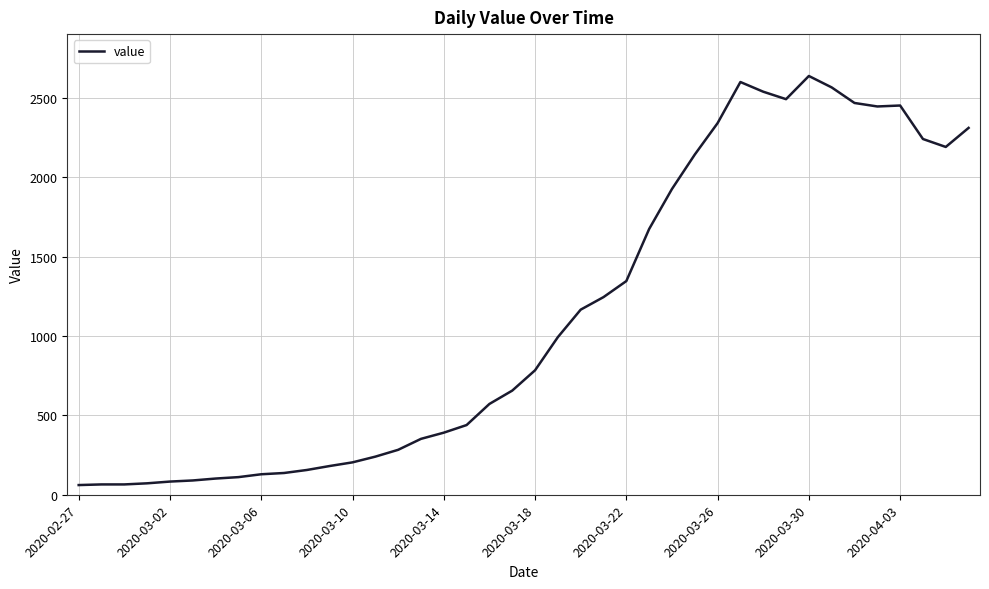

What is the difference between the maximum and minimum values?

2577